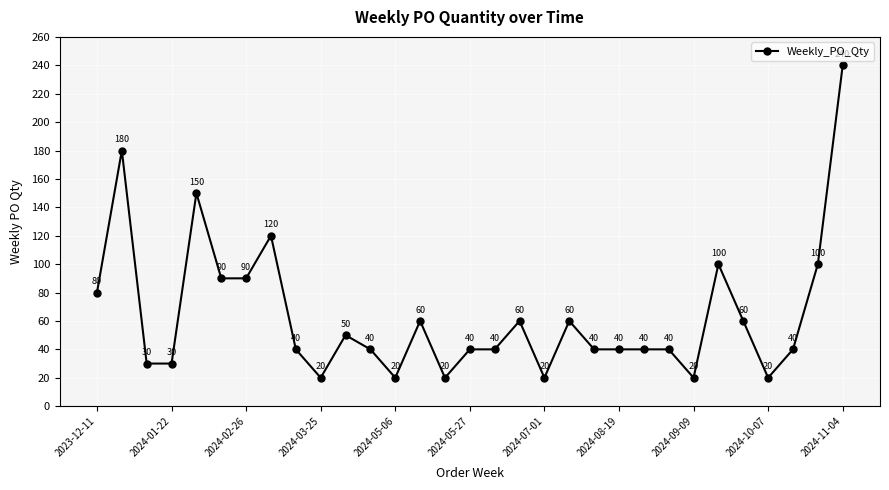

True or false: there are more than 0 points higher than both neighbors.

True